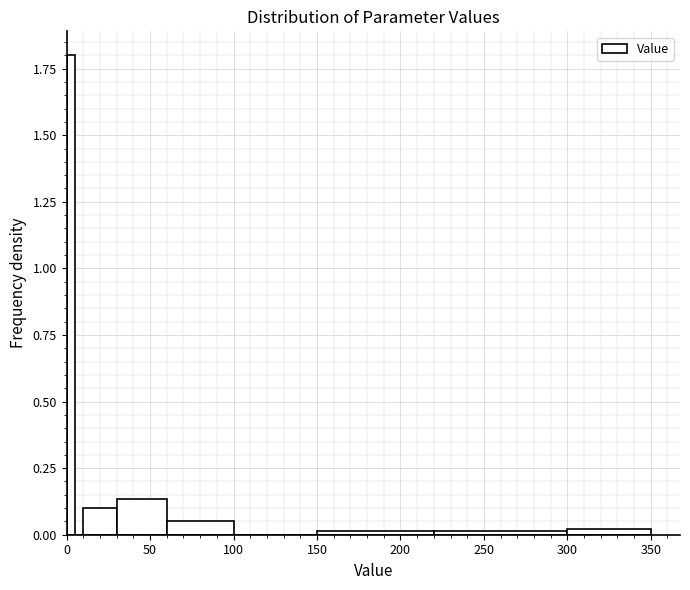

Read against the x-axis, roughly where is the centre of the tallest bar?

5